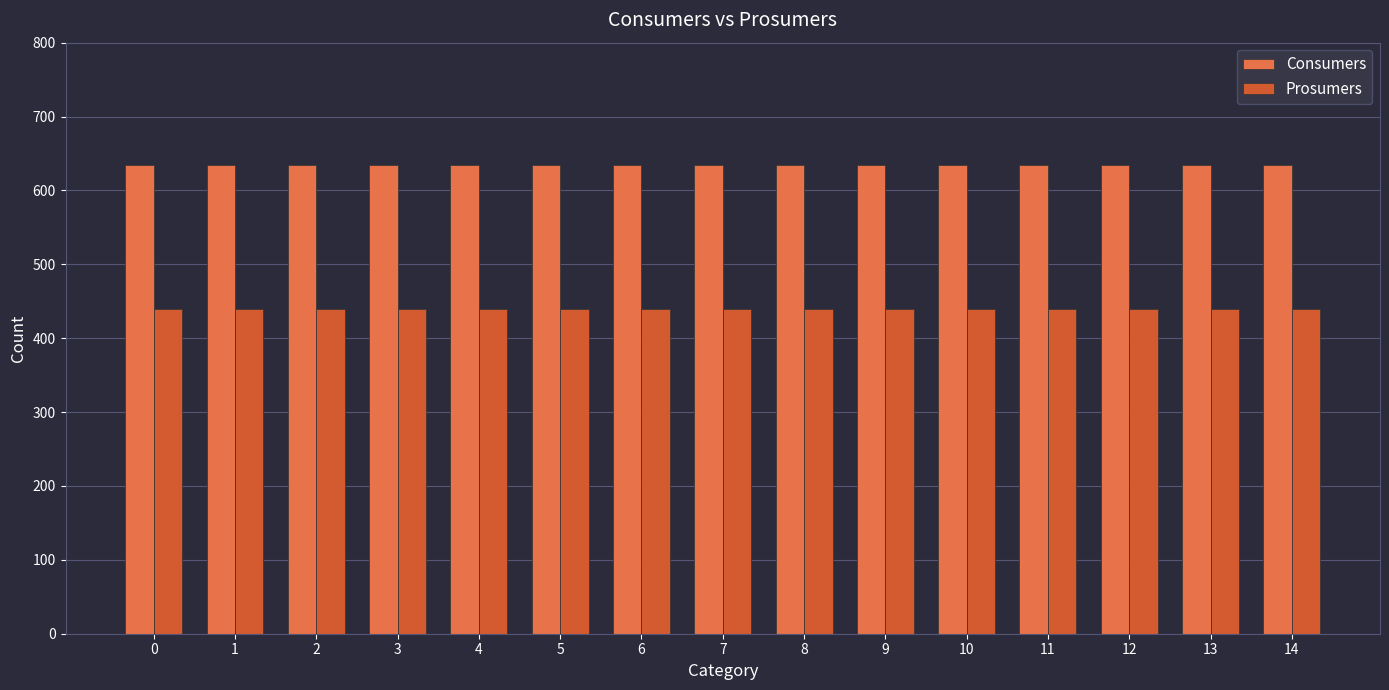

At how many categories does at least one series exceed 594?

15